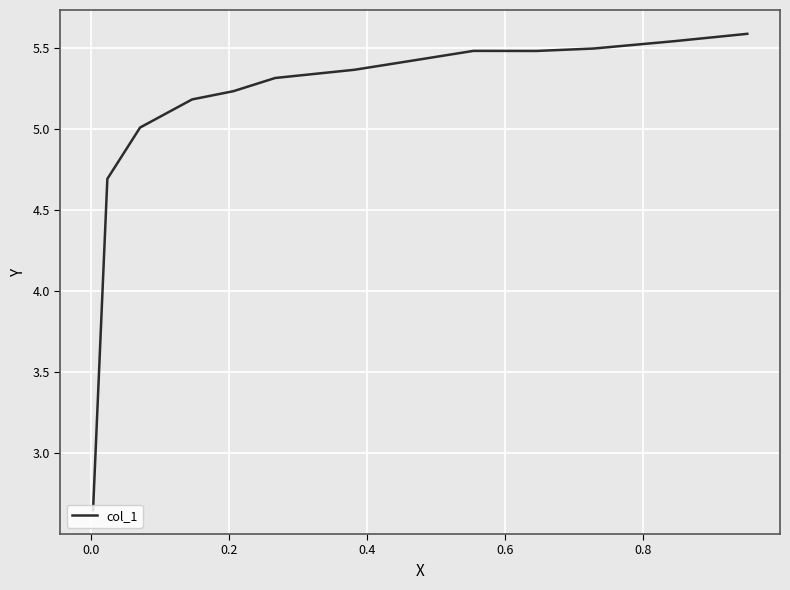

What is the value of the 13th point from the left?

2.6